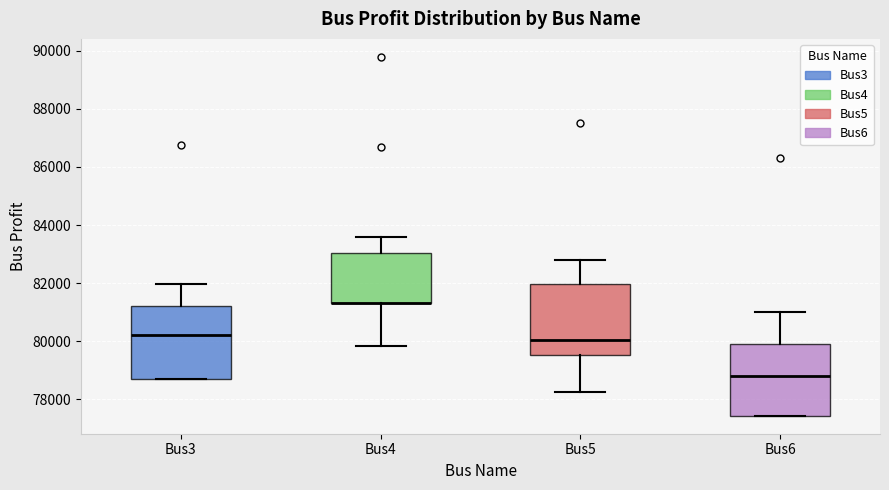

Where does the median line of the box for Bus3 sit on the y-axis? The values are not printed on the chart, so give them approximately, as read against the axis.

80200